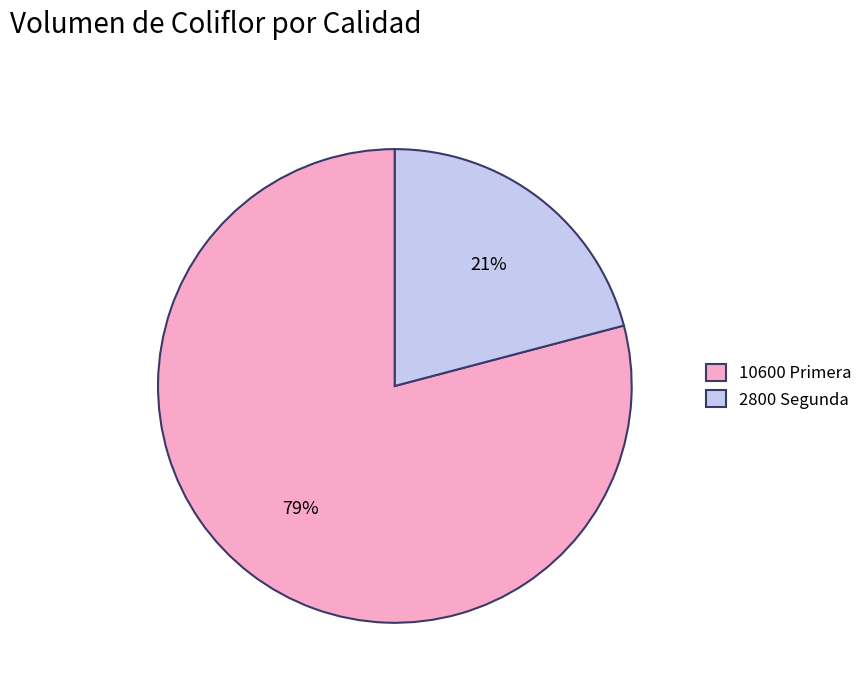

What is the largest slice in the pie chart?

10600 Primera